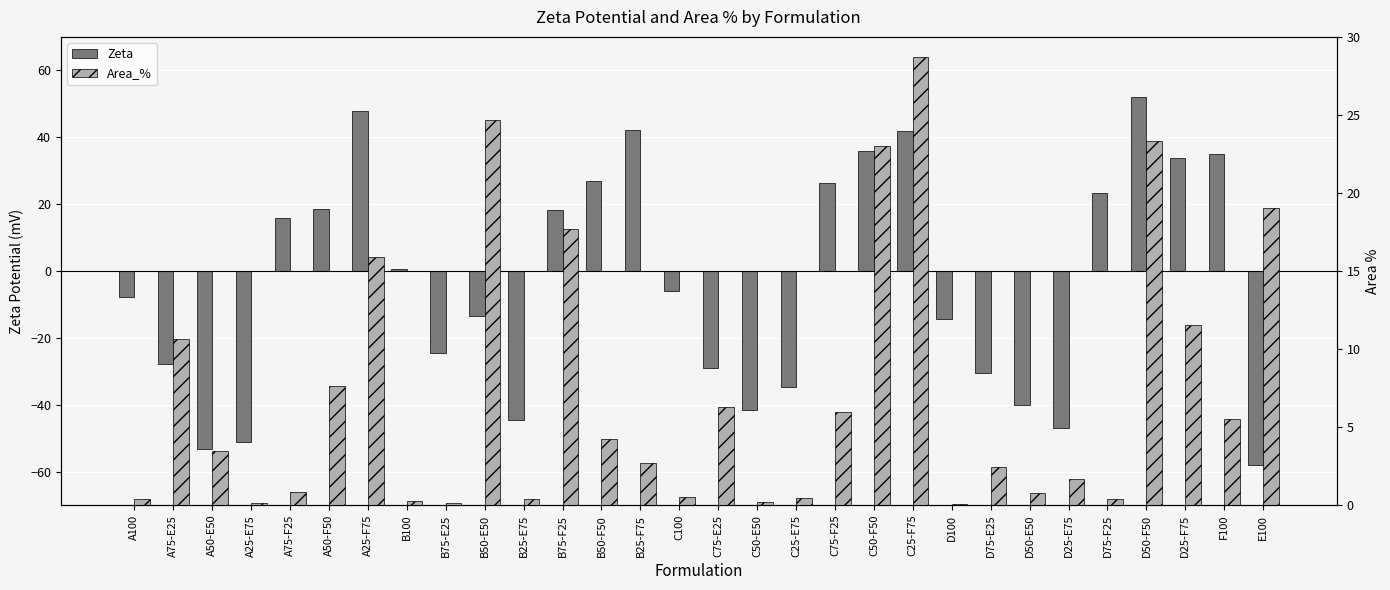

Rank the categories by Zeta value from highest to lowest.

D50-F50, A25-F75, B25-F75, C25-F75, C50-F50, F100, D25-F75, B50-F50, C75-F25, D75-F25, A50-F50, B75-F25, A75-F25, B100, C100, A100, B50-E50, D100, B75-E25, A75-E25, C75-E25, D75-E25, C25-E75, D50-E50, C50-E50, B25-E75, D25-E75, A25-E75, A50-E50, E100